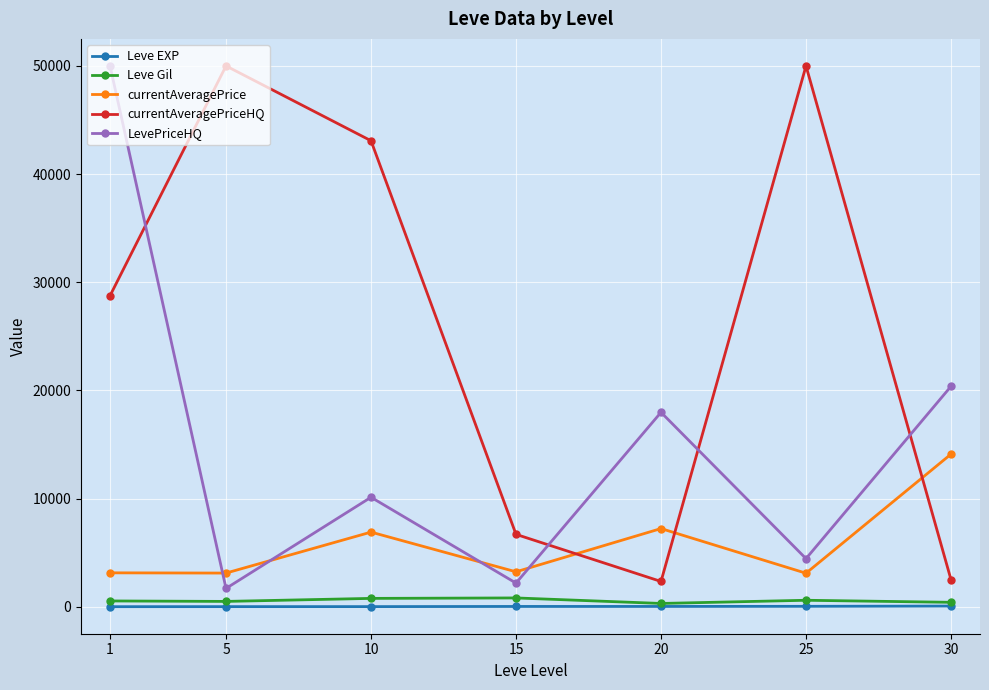

Is the value of Leve EXP at 25 greater than the value of currentAveragePrice at 10?

No